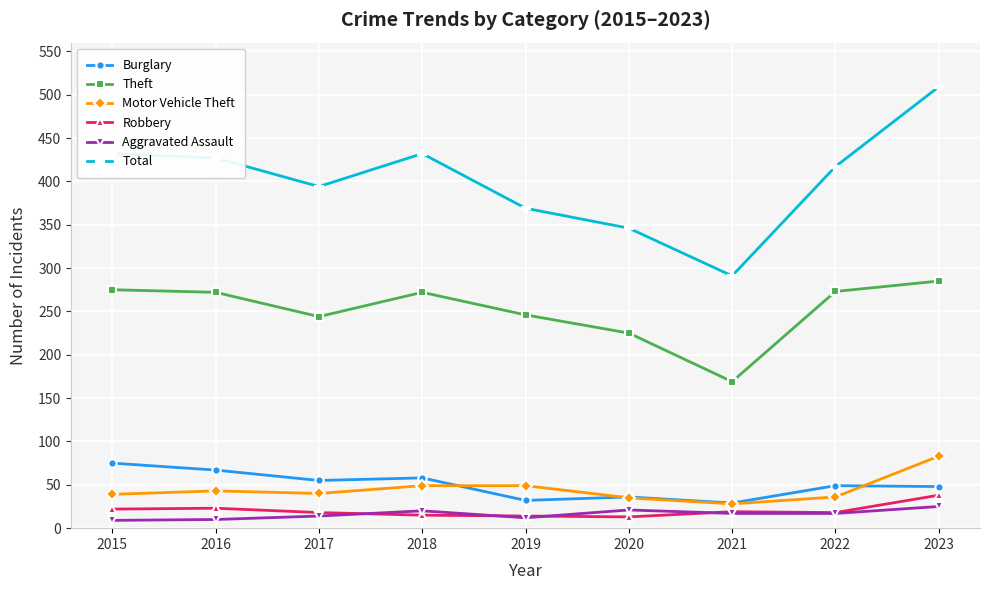

True or false: Total and Robbery intersect in this chart.

False